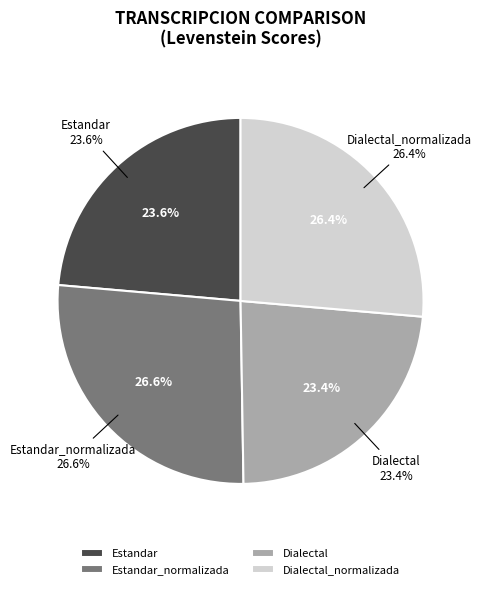

To the nearest percent, what portion does Estandar represent?

24%